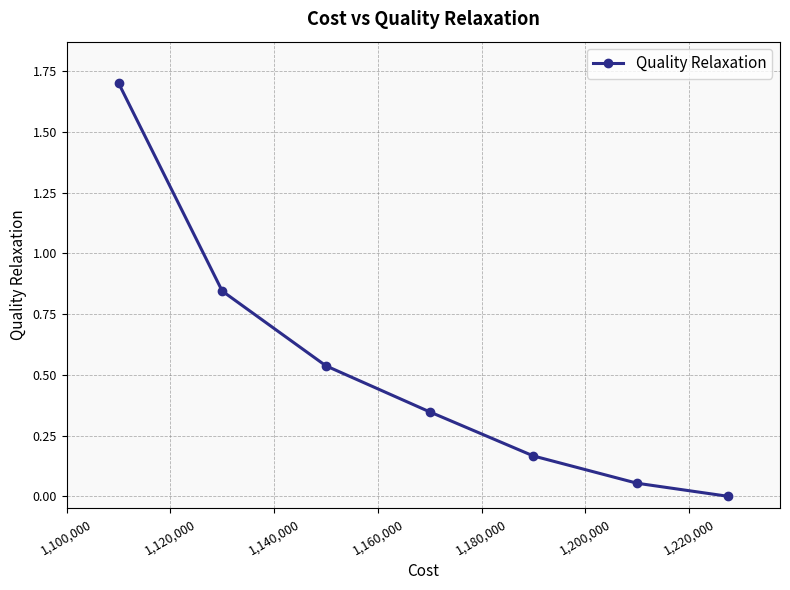

What is the greatest value displayed?

1.7